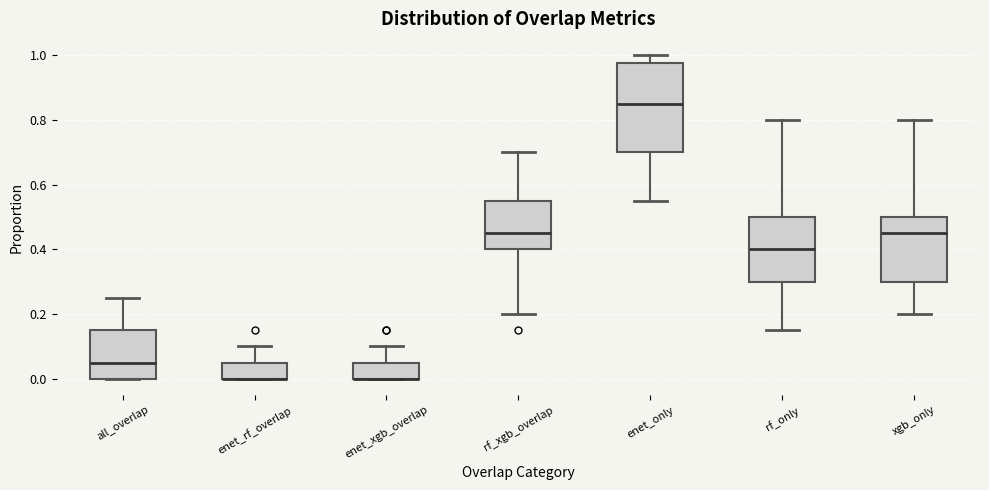

Where does the upper whisker of the box for enet_xgb_overlap end on the y-axis? The values are not printed on the chart, so give them approximately, as read against the axis.

0.10